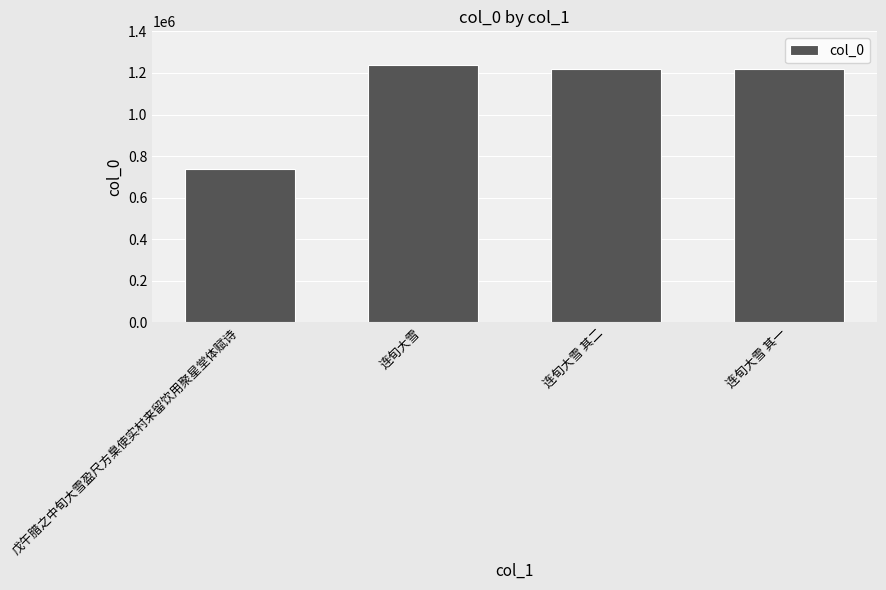

What position from the left is 连旬大雪 其一?

4